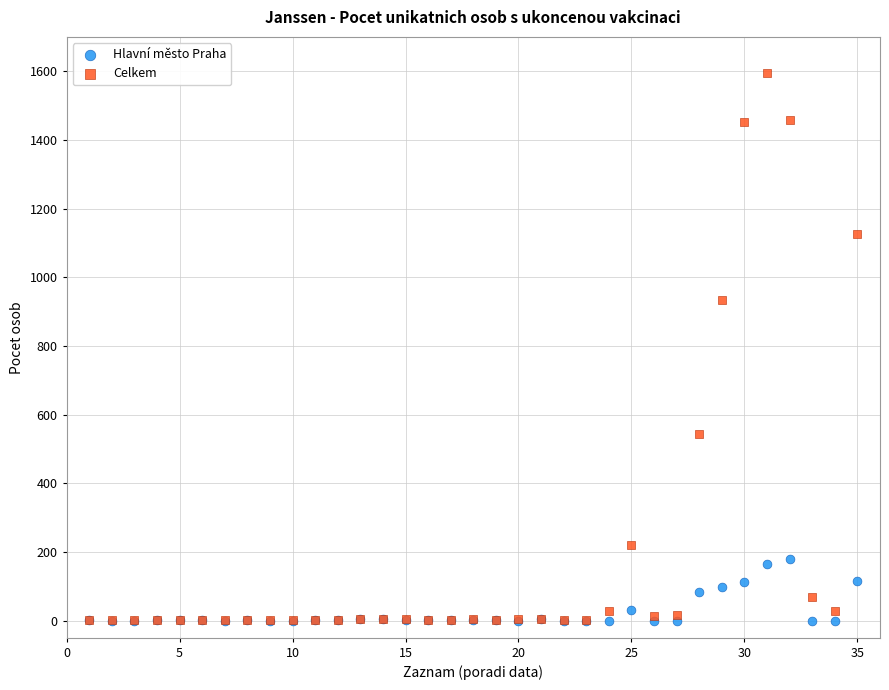

In the Celkem series, what Y value is closest to 797?

934